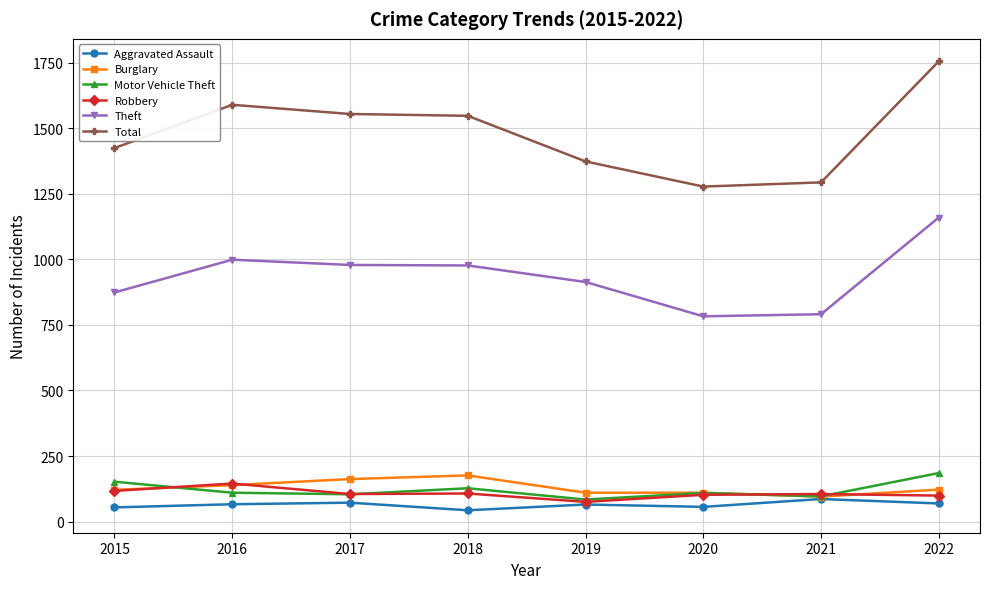

What is the difference between the maximum and second lowest values in the Aggravated Assault series?

32